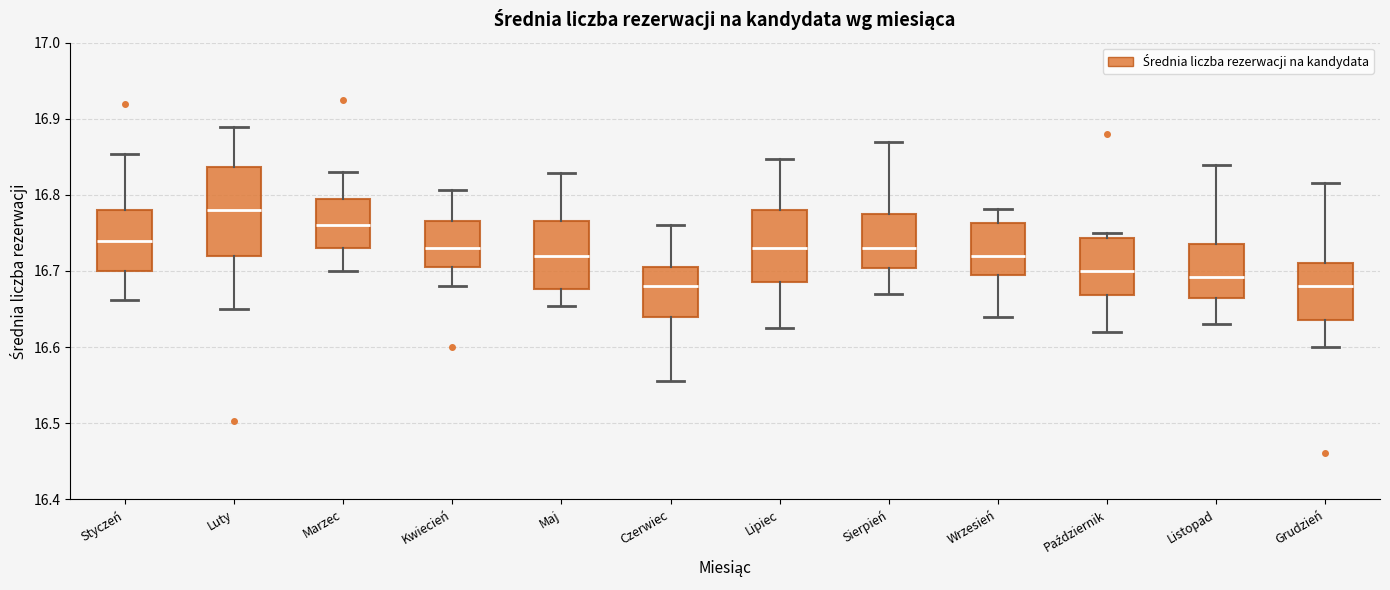

Which box is the tallest, from its lower edge to its upper edge?

Luty